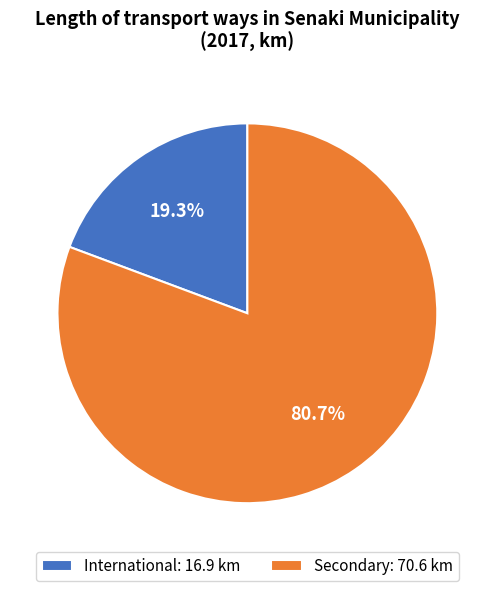

Count the number of slices in the pie.

2